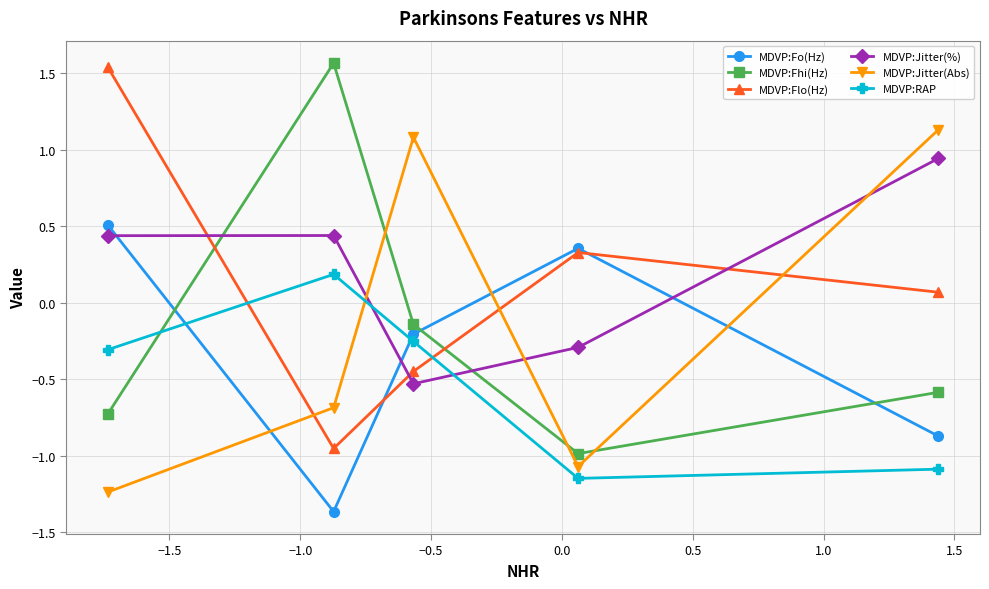

At how many categories does at least one series exceed 0?

5